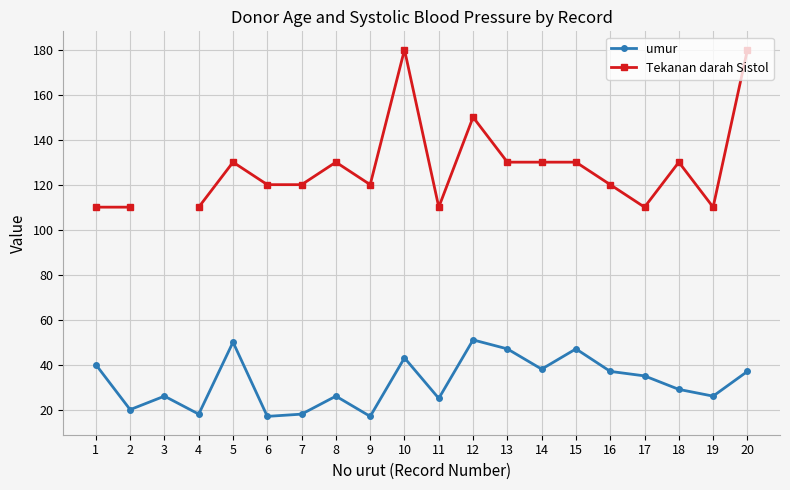

At which label does umur reach its minimum?

6